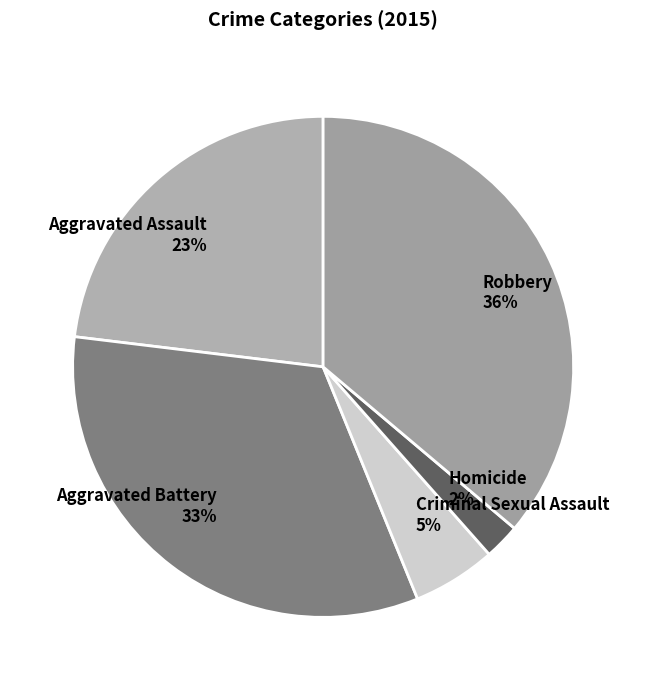

Count the number of slices in the pie.

5